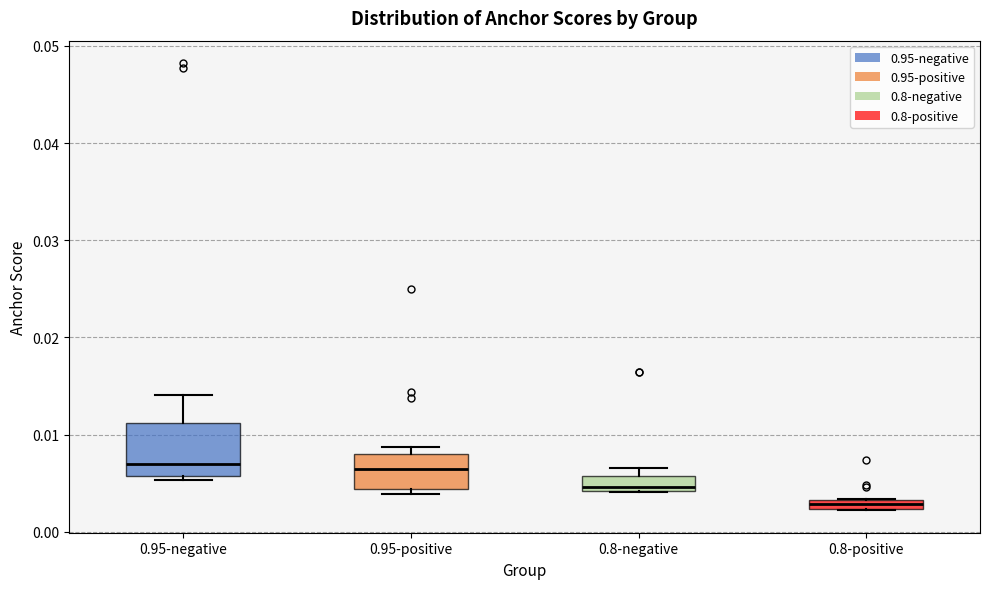

Comparing the boxes themselves (not the whiskers), which one is the tallest?

0.95-negative